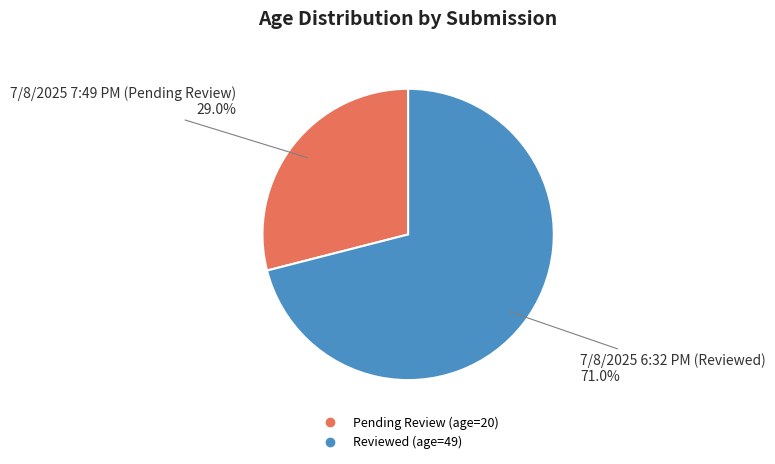

Is there any slice that represents more than half of the pie?

Yes